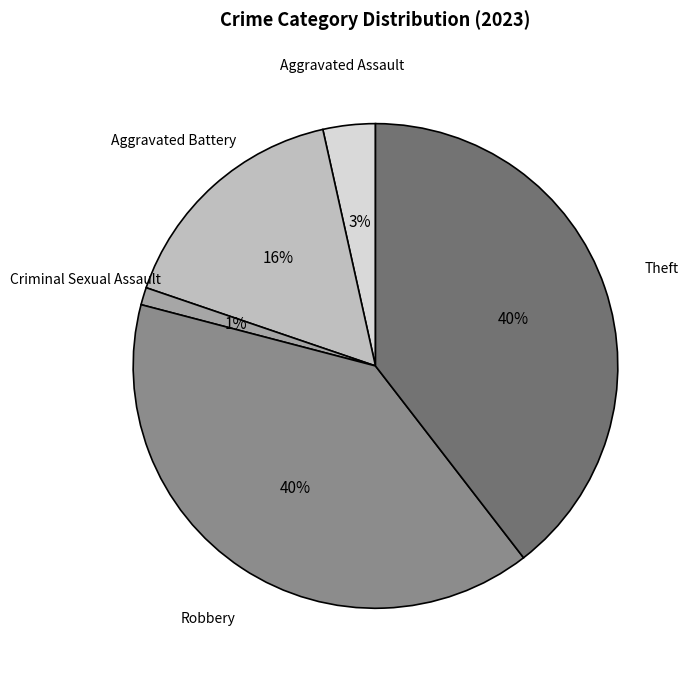

Do Robbery and Theft together represent more than half of the pie?

Yes